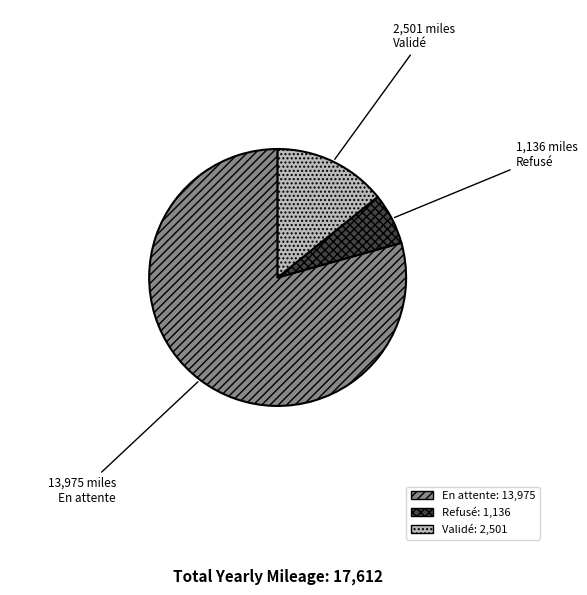

What is the ratio of the value at En attente to the value at Validé?

5.6